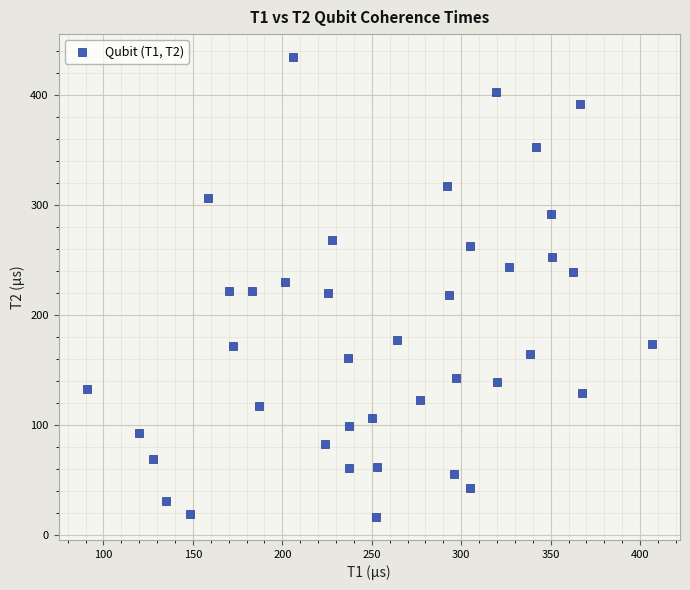

What is the range of X values (max minus min)?

315.9